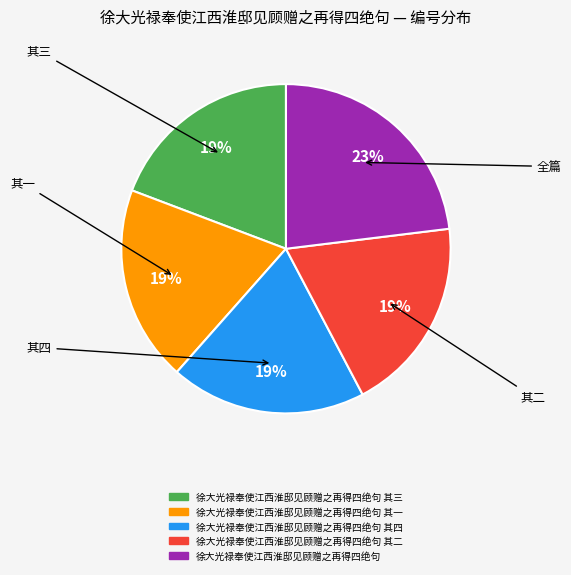

To the nearest percent, what is the average slice percentage?

20%